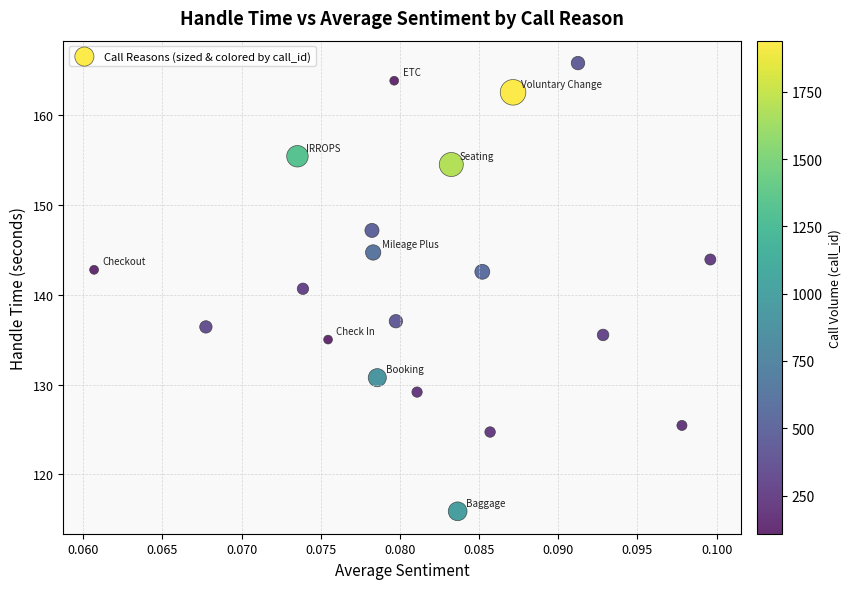

What Y value in the scatter plot is closest to 140?

140.7